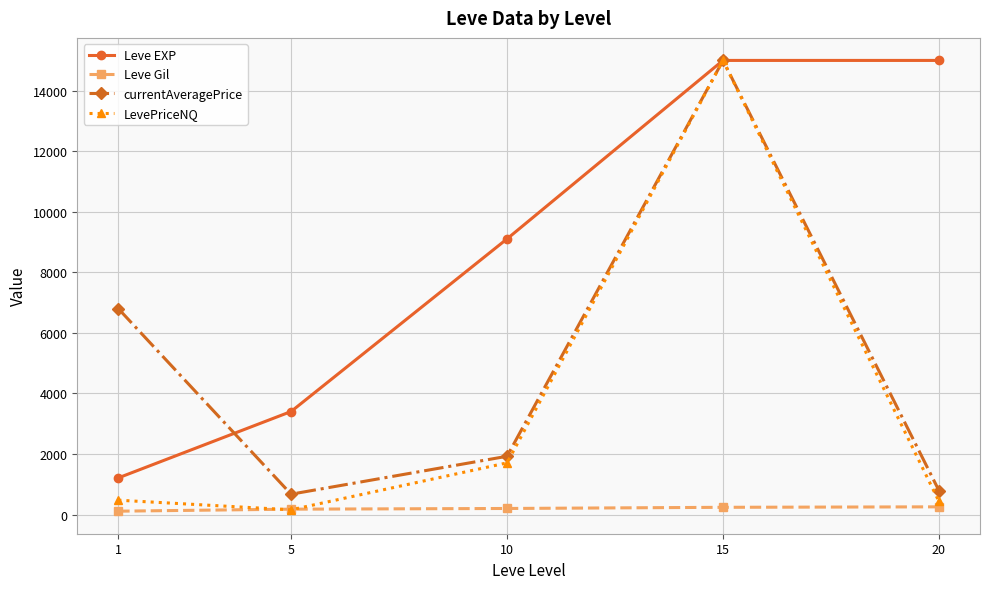

In LevePriceNQ, how many points are higher than both neighbors (excluding endpoints)?

1